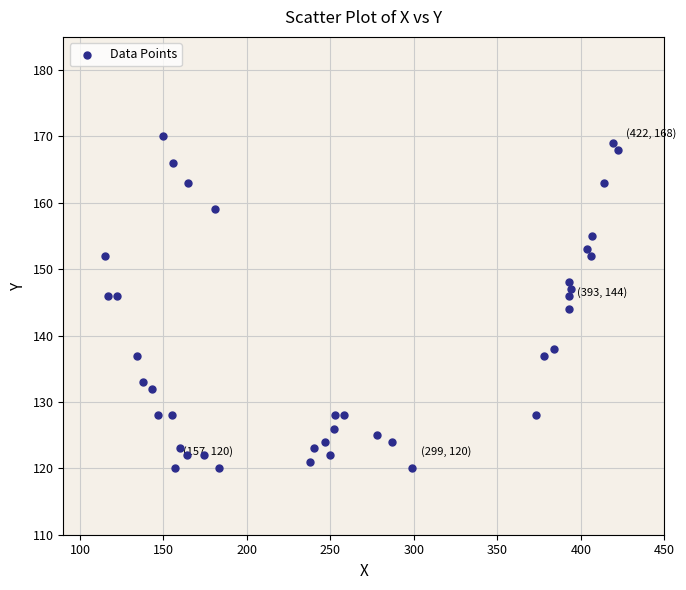

What is the range of Y values (max minus min)?

50